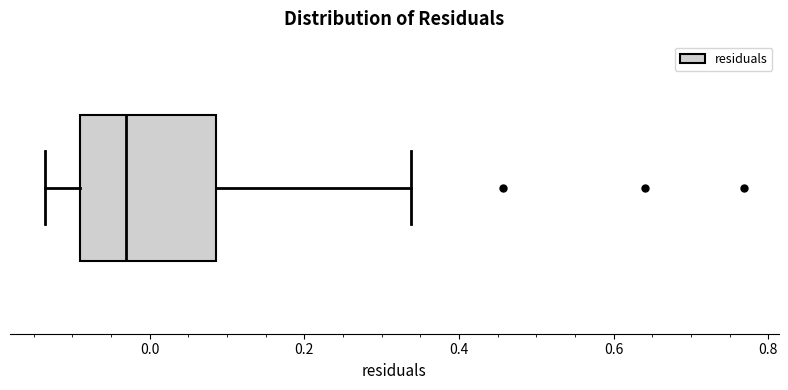

Read this box plot against the x-axis: the position of the median line, the range covered by the box, and the ends of both whiskers. The values are not printed on the chart, so give them approximately, as read against the axis.

median -0.04, box -0.10 to 0.08, whiskers -0.14 to 0.34